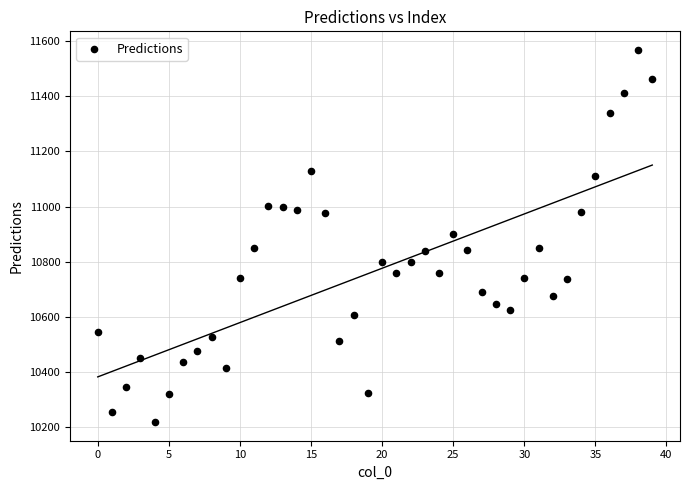

What is the range of Y values (max minus min)?

1351.1